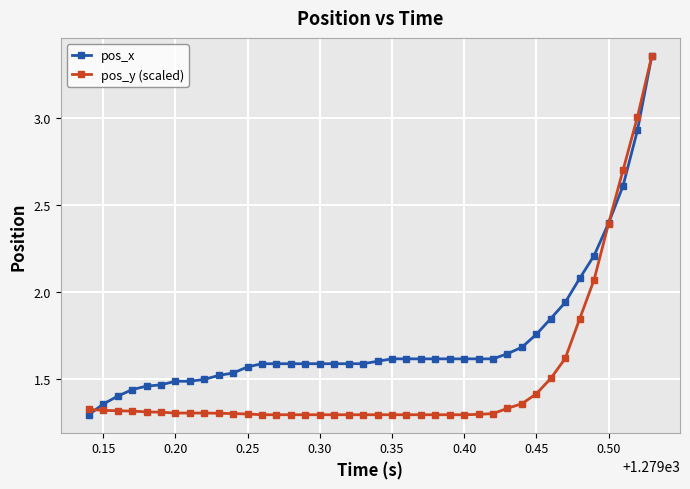

How many data points does each series have?

40